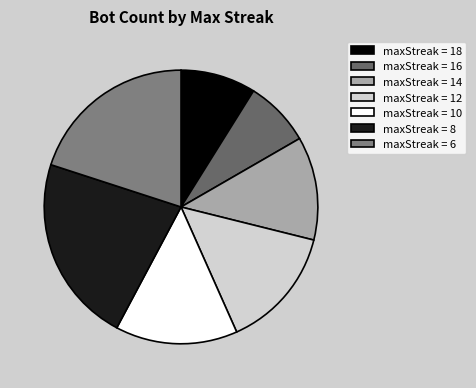

How many segments does this pie chart have?

7